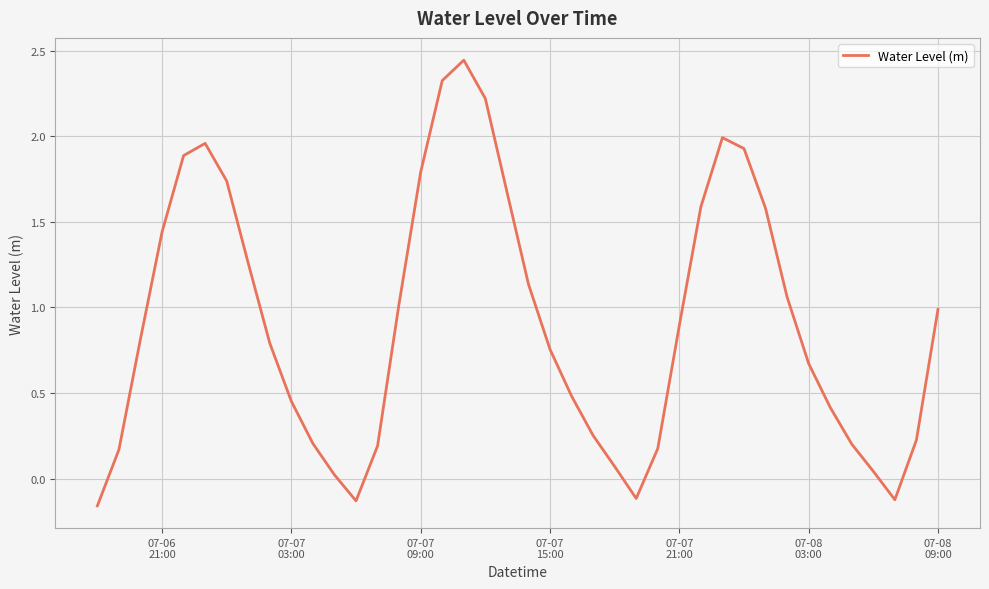

Is this an area chart (filled region under the line)?

No